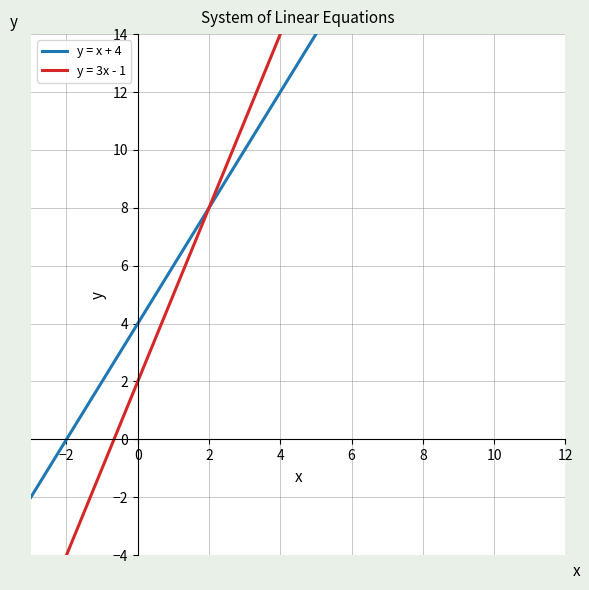

What is the difference between the second highest and second lowest values?

26